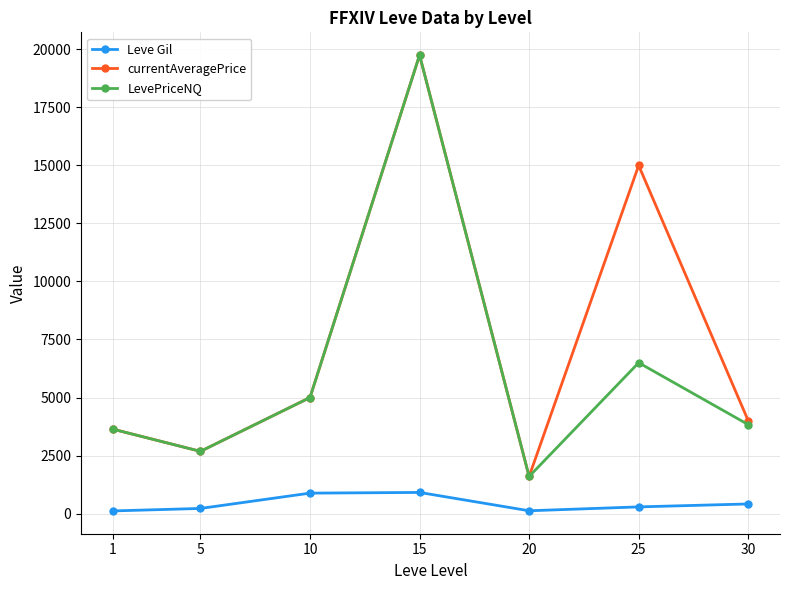

At which label does LevePriceNQ reach its minimum?

20